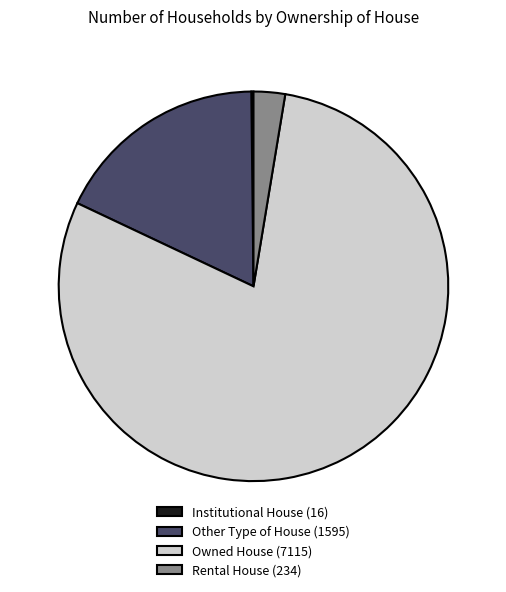

Is the sum of Owned House (7115) and Other Type of House (1595) greater than half?

Yes